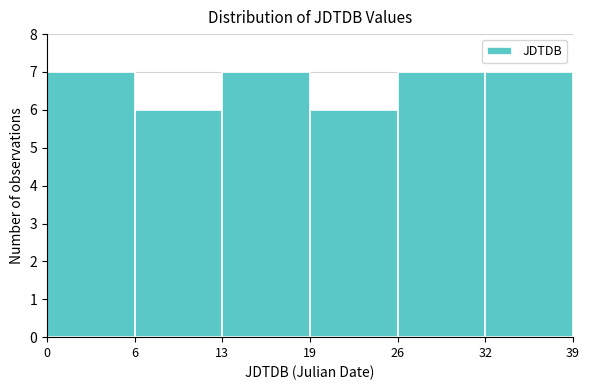

Reading left to right, what are all the values shown in this chart?

7	6	7	6	7	7